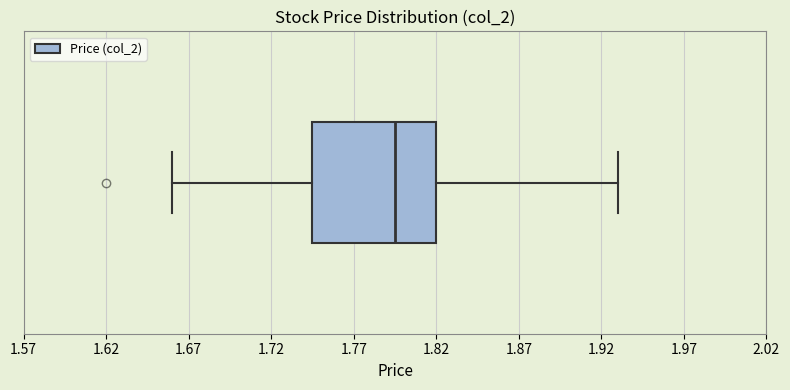

Read this box plot against the x-axis: the position of the median line, the range covered by the box, and the ends of both whiskers. The values are not printed on the chart, so give them approximately, as read against the axis.

median 1.795, box 1.745 to 1.820, whiskers 1.660 to 1.930